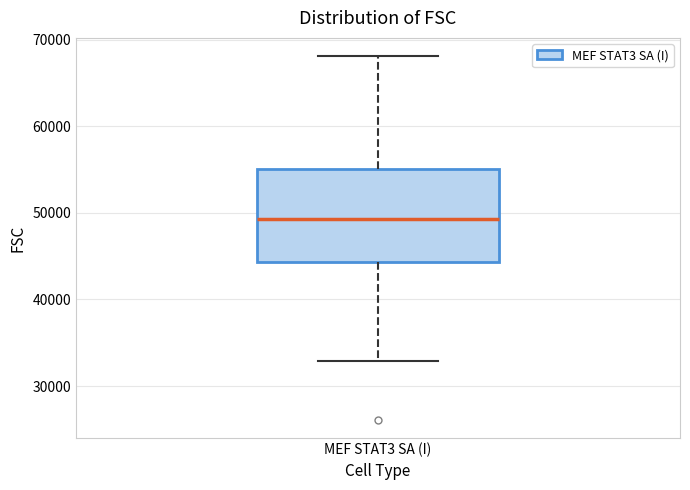

Transcribe this box plot: give where the median line is, the range the box spans, and where the two whiskers end, as read against the y-axis. The values are not printed on the chart, so give them approximately, as read against the axis.

median 49000, box 44000 to 55000, whiskers 33000 to 68000